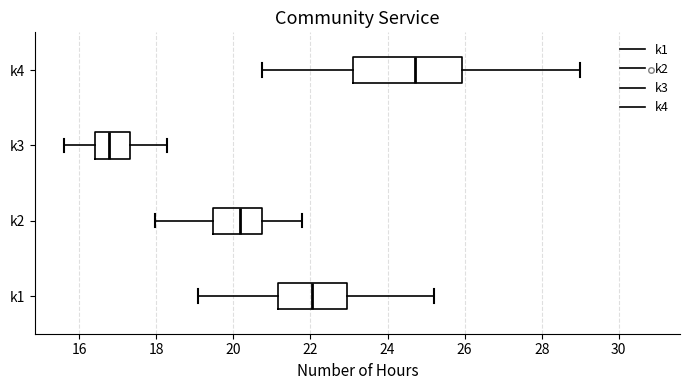

Reading bottom to top, read every box against the x-axis: the position of its median line, the range the box covers, and the ends of its whiskers. The values are not printed on the chart, so give them approximately, as read against the axis.

k1: median 22.0, box 21.2 to 23.0, whiskers 19.0 to 25.2
k2: median 20.2, box 19.4 to 20.8, whiskers 18.0 to 21.8
k3: median 16.8, box 16.4 to 17.4, whiskers 15.6 to 18.2
k4: median 24.8, box 23.2 to 26.0, whiskers 20.8 to 29.0